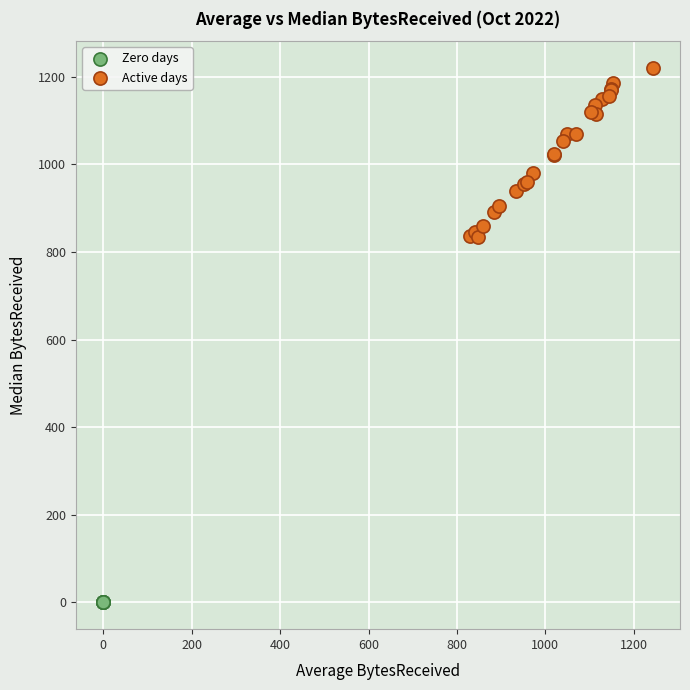

Which series contains the lowest Y value?

Zero days